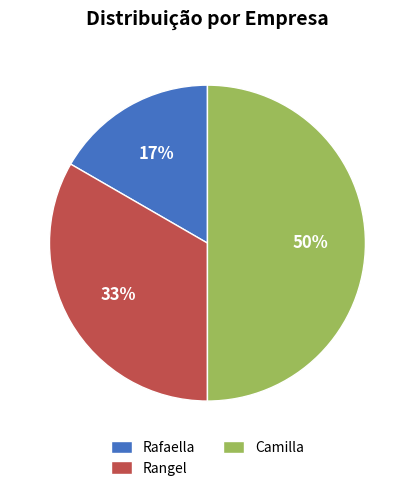

Is it true that Rangel is 33% of the pie?

True